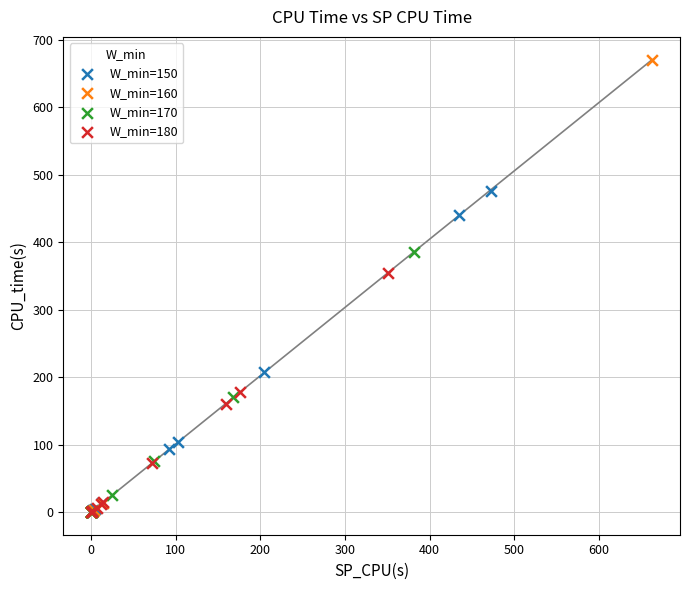

Which series has the widest spread of Y values?

W_min=160